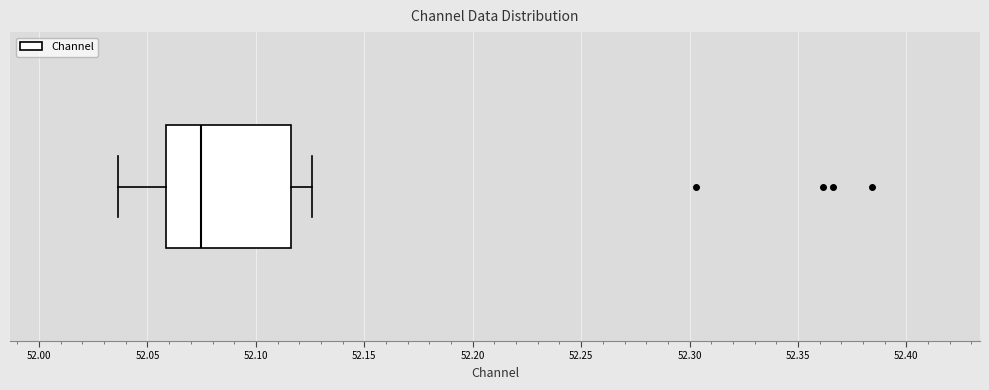

Read this box plot against the x-axis: the position of the median line, the range covered by the box, and the ends of both whiskers. The values are not printed on the chart, so give them approximately, as read against the axis.

median 52.075, box 52.060 to 52.115, whiskers 52.035 to 52.125